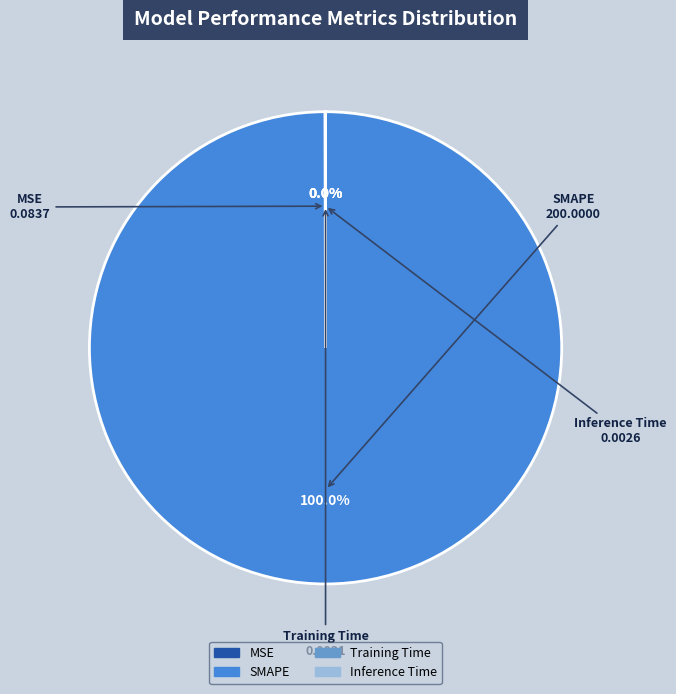

Which category has the biggest portion of the pie?

SMAPE